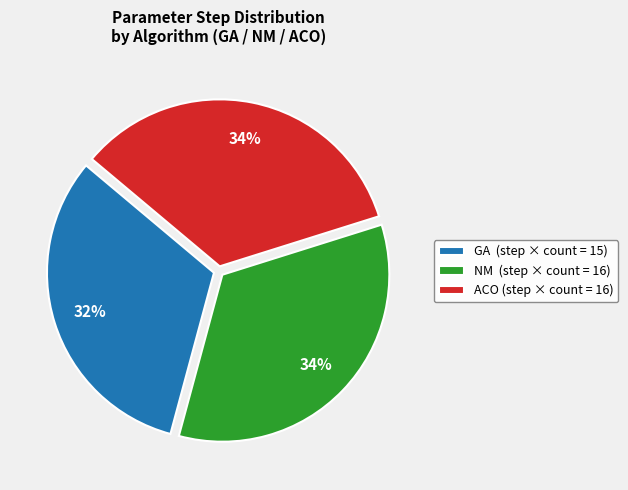

Which slice is the smallest?

GA (step × count = 15)